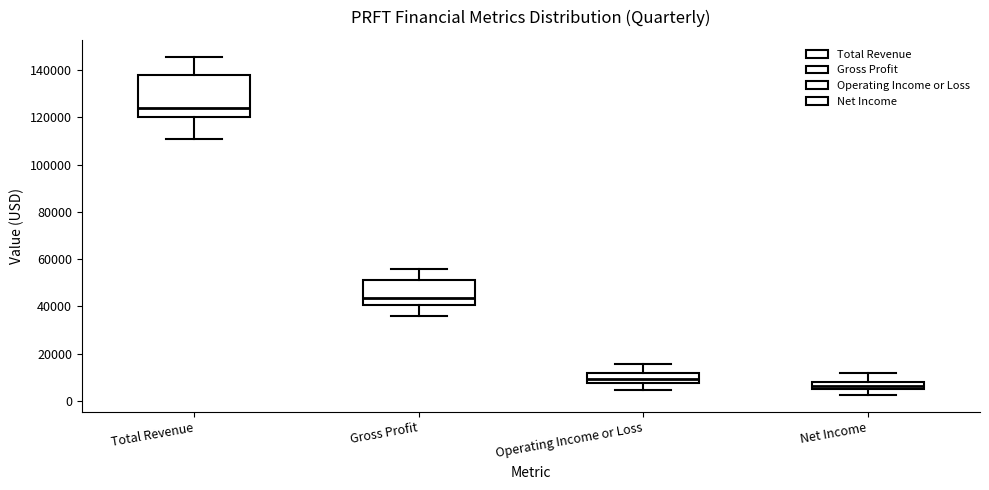

Which box has the highest median line?

Total Revenue